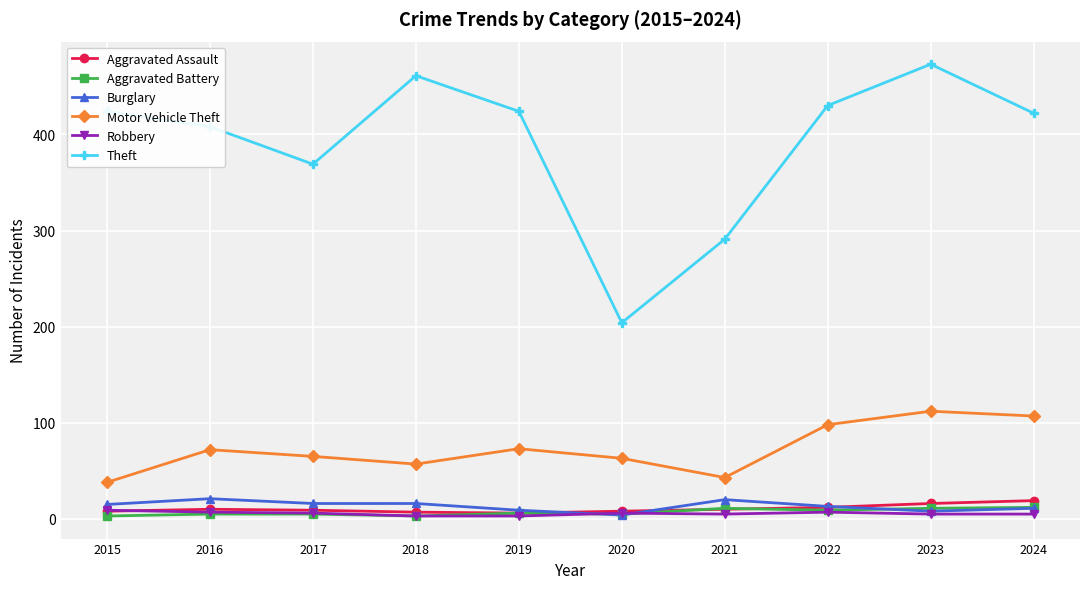

True or false: Robbery and Motor Vehicle Theft cross at least once.

False